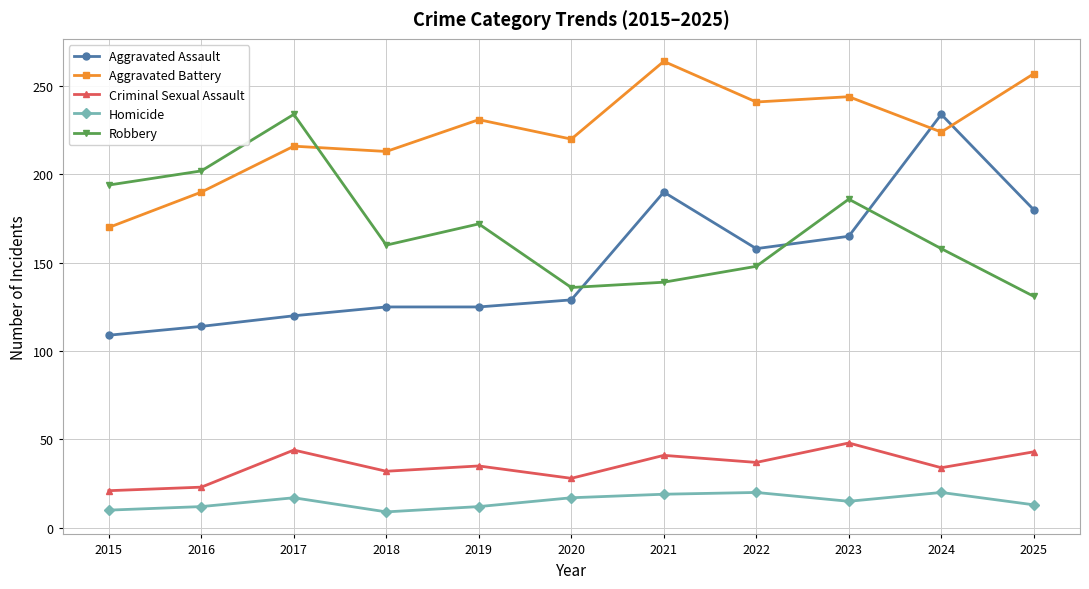

The value of Aggravated Assault at 2017 is 174. True or false?

False